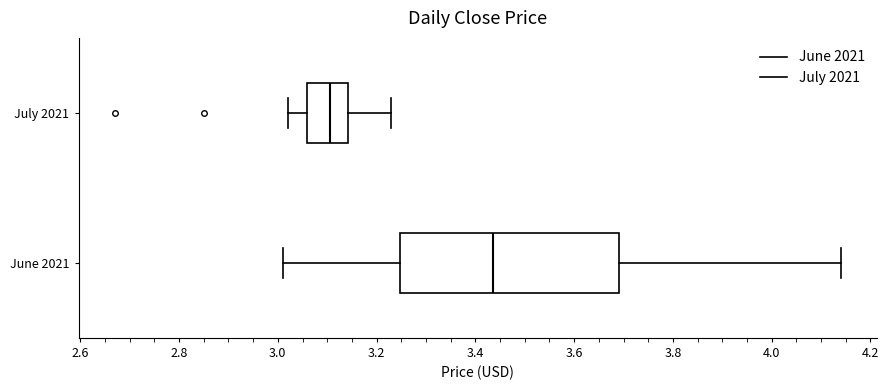

Reading bottom to top, transcribe this box plot: for each box, give where its median line is, the range the box spans, and where its two whiskers end, as read against the x-axis. The values are not printed on the chart, so give them approximately, as read against the axis.

June 2021: median 3.44, box 3.24 to 3.70, whiskers 3.02 to 4.14
July 2021: median 3.10, box 3.06 to 3.14, whiskers 3.02 to 3.24